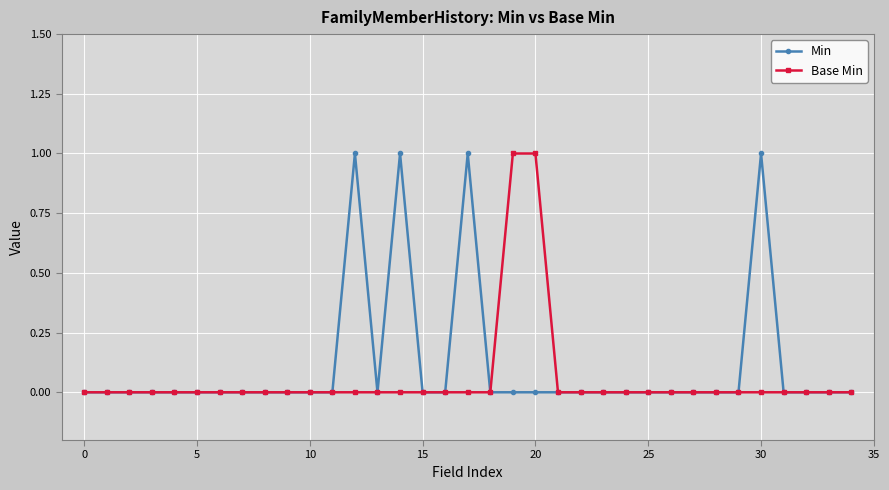

How many Min values are between 0 and 1?

35